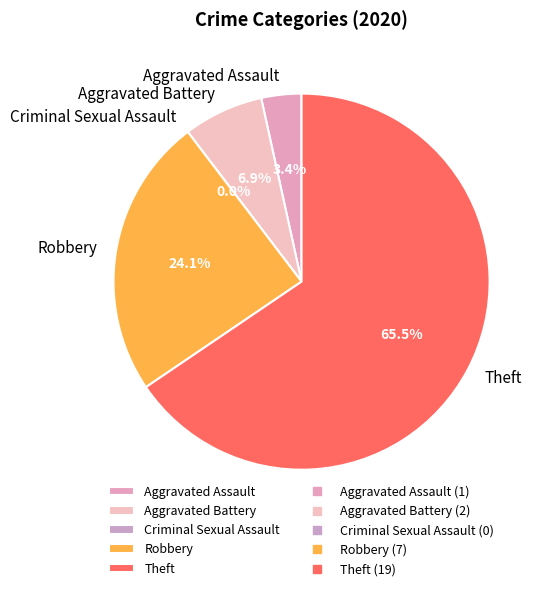

What is the change in value from Aggravated Assault to Robbery?

+6